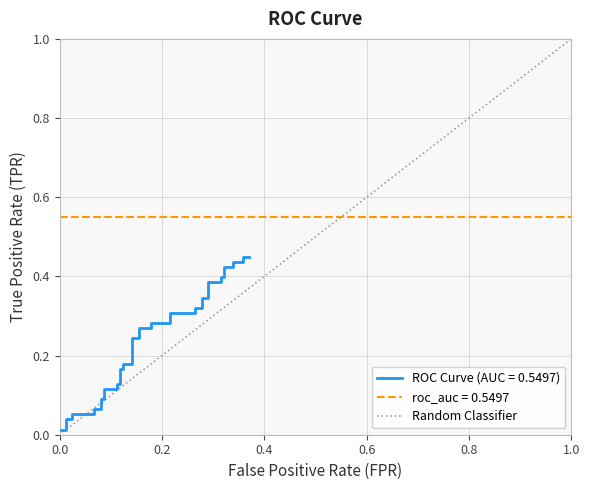

What is the maximum value for Random Classifier?

1.0